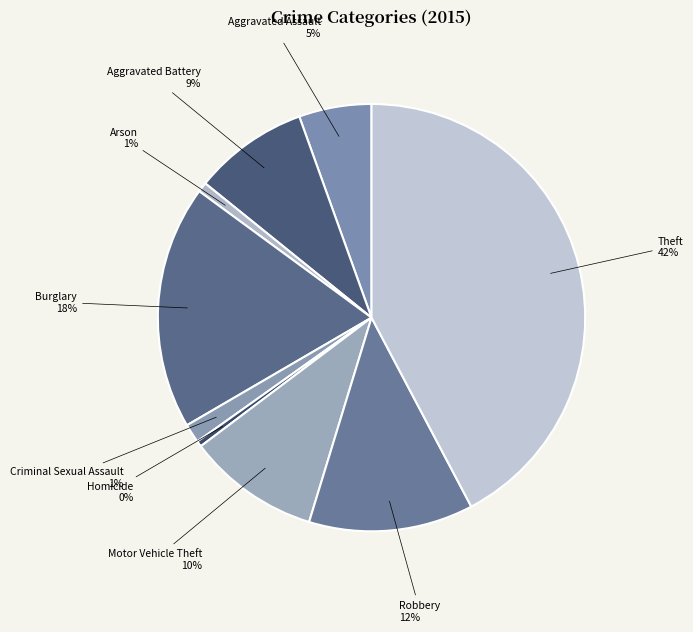

Does Burglary represent more than half of the total?

No